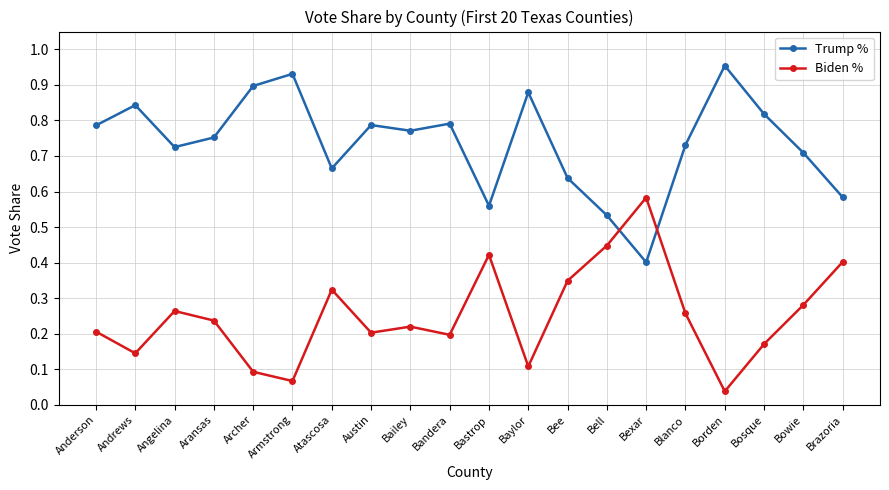

What is the label of the 20th point from the right?

Anderson